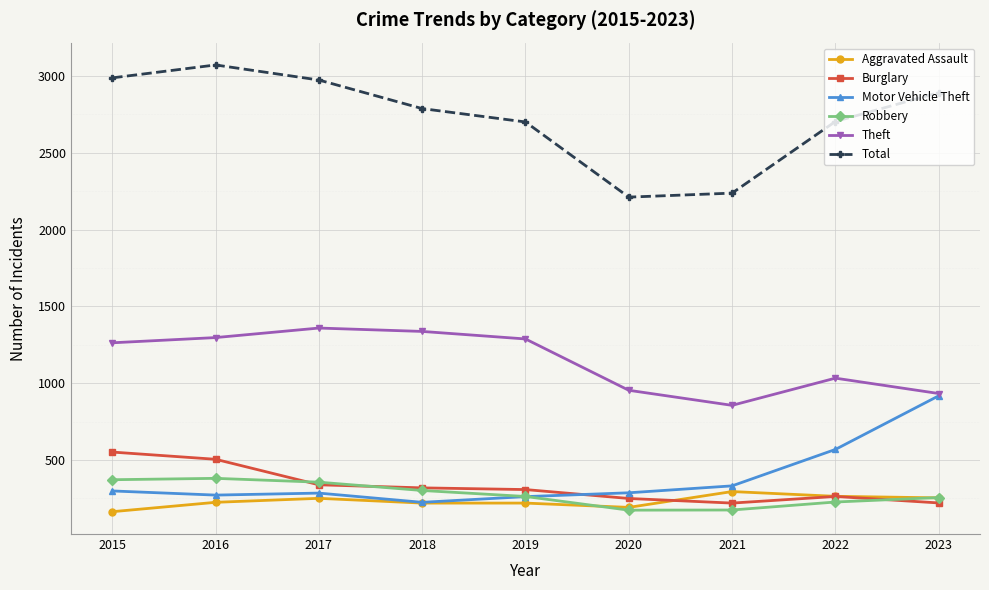

The value of Burglary at 2018 is 149. True or false?

False